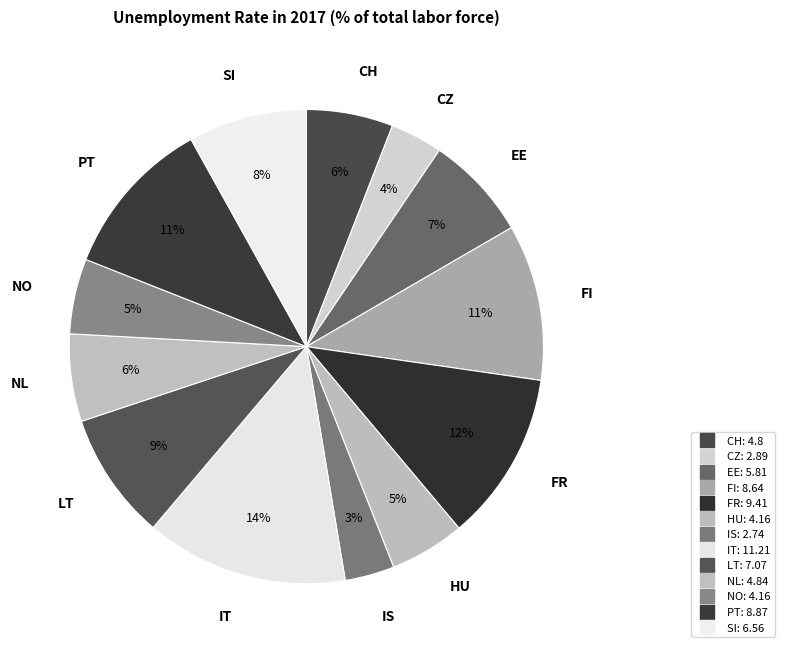

What is the ratio of the value at CZ to the value at PT?

0.3